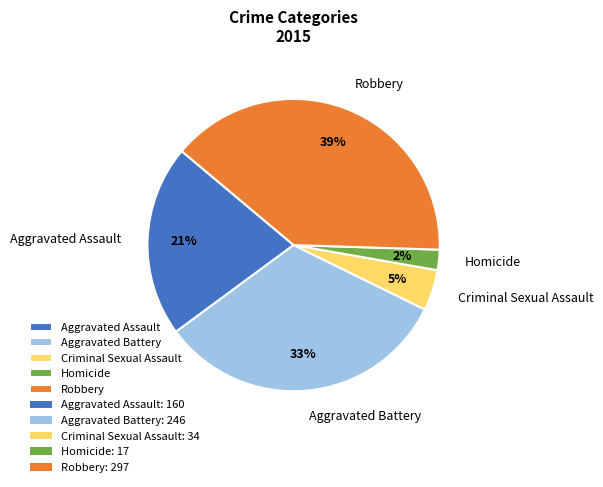

Which has a higher value, Criminal Sexual Assault or Homicide?

Criminal Sexual Assault